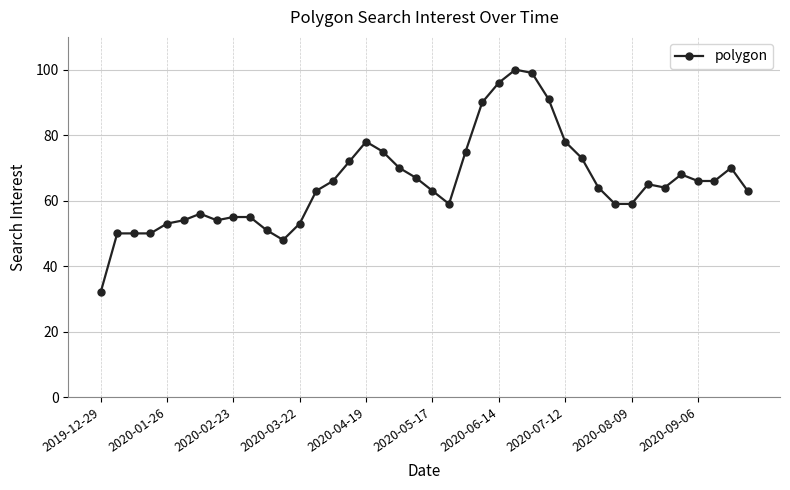

What is the average value?

66